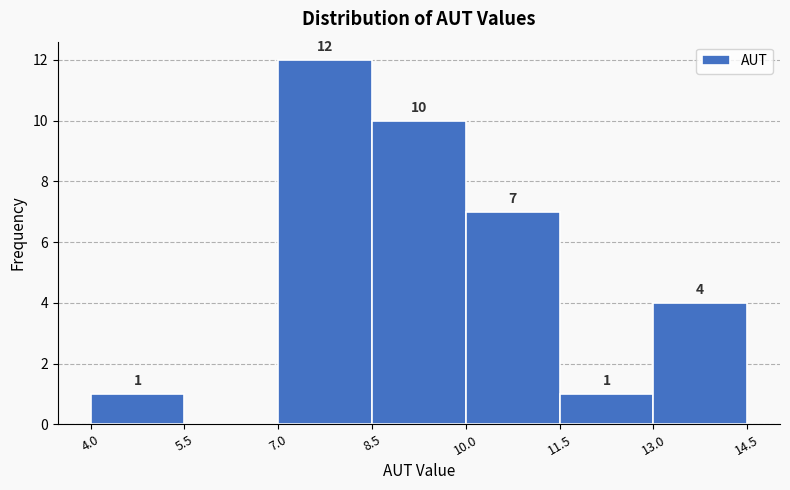

Which range on the x-axis has the tallest bar?

7.0 to 8.5